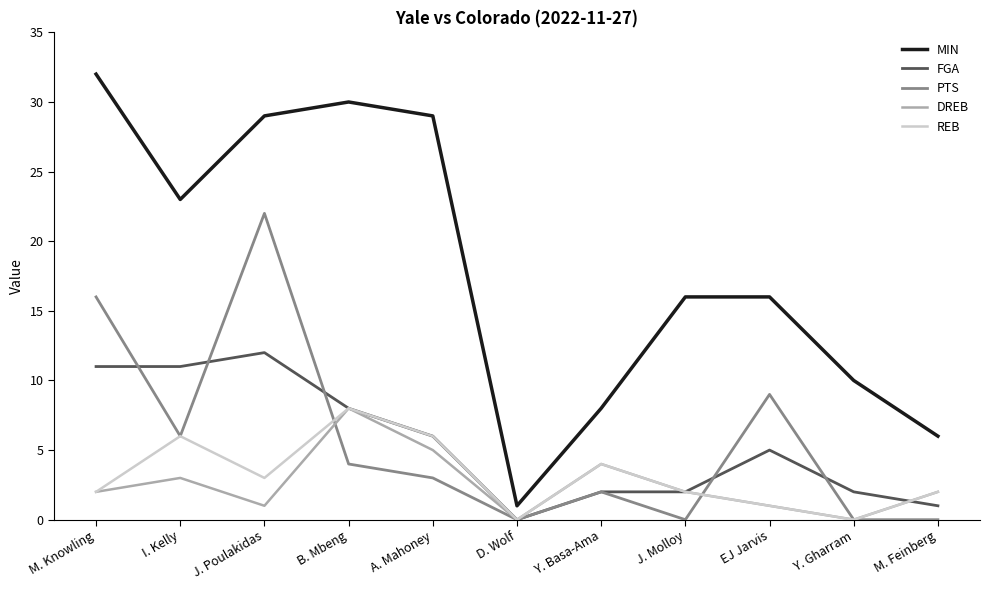

True or false: FGA and MIN intersect in this chart.

False